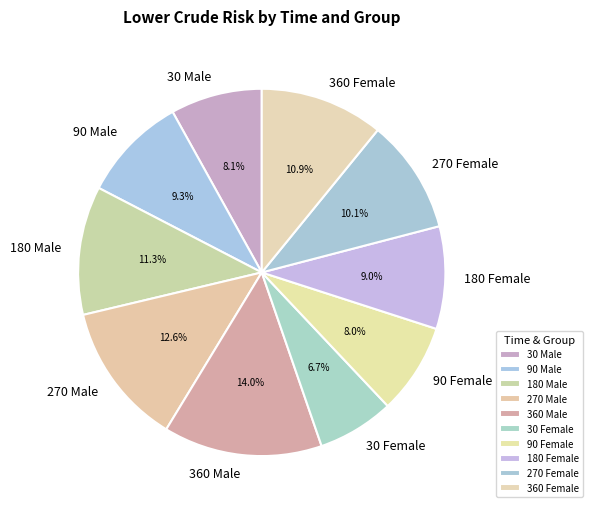

What percentage is the 180 Female slice, to the nearest percent?

9%